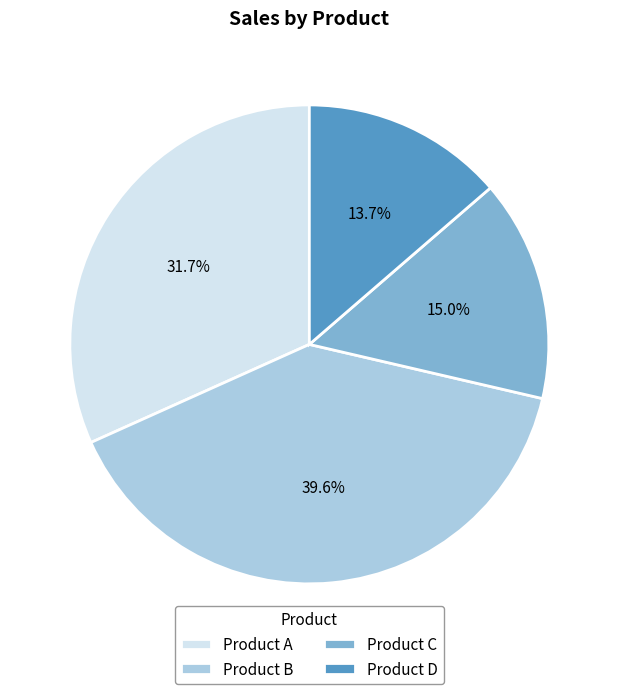

To the nearest percent, what is the difference between the largest and smallest slice percentages?

26%